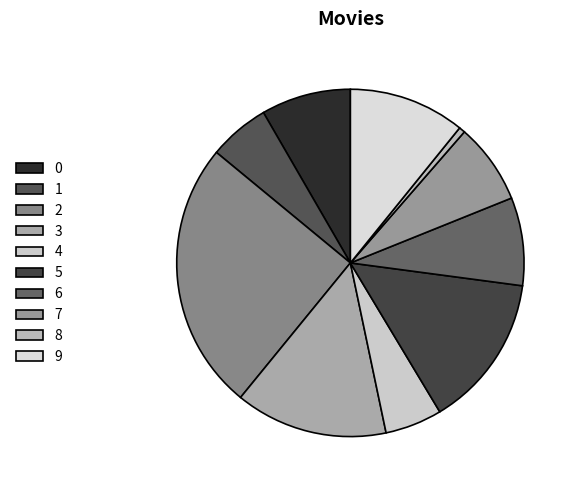

Is 1 the majority of the pie?

No